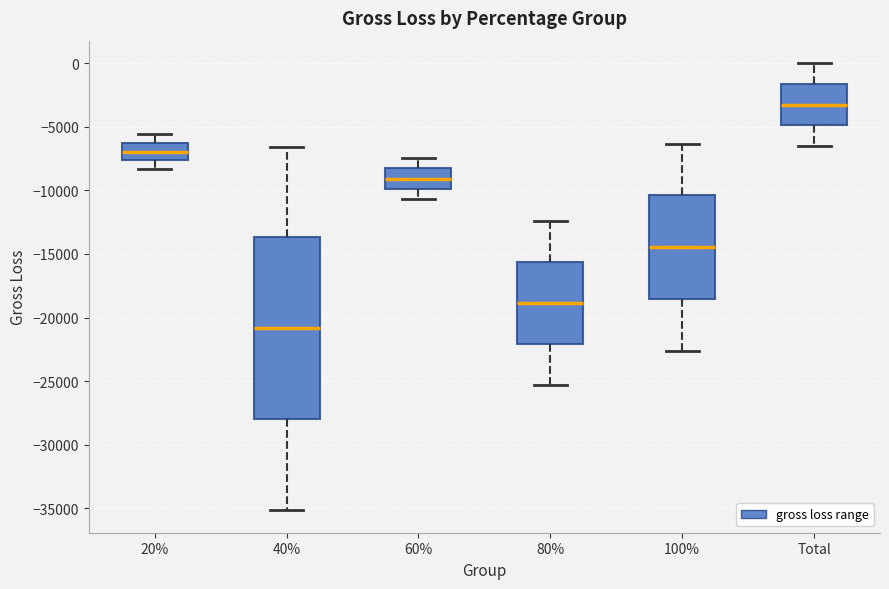

Which box's median line is the lowest?

40%